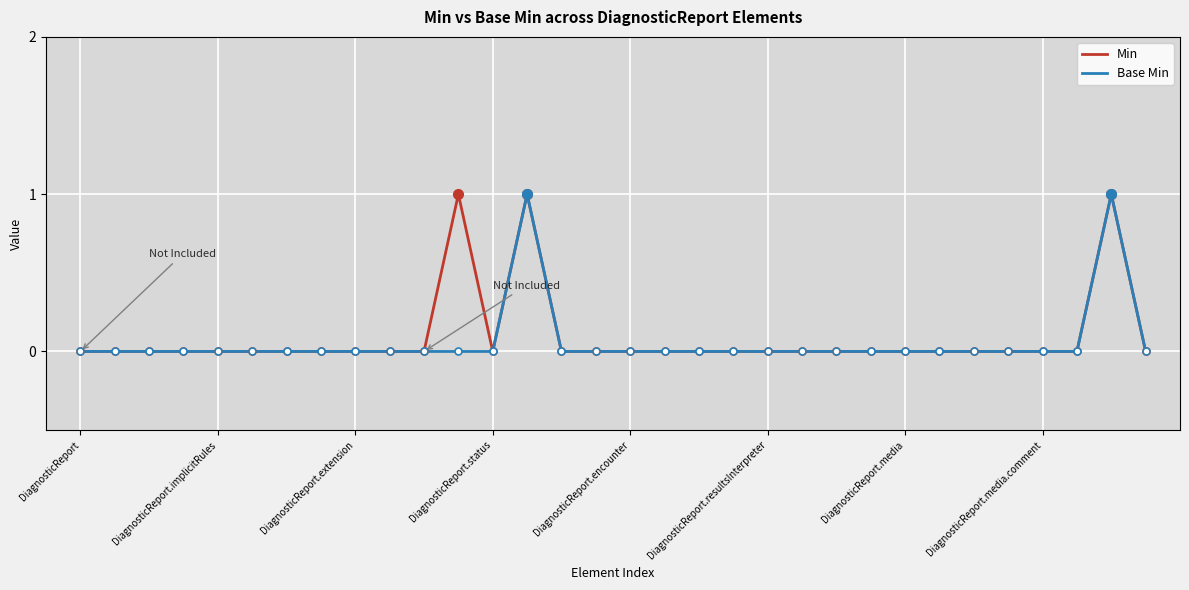

Which category has the lowest value across all series?

DiagnosticReport